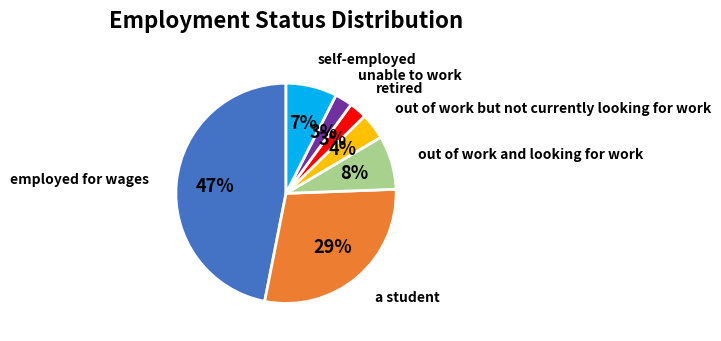

Is it true that out of work but not currently looking for work is 4% of the pie?

True